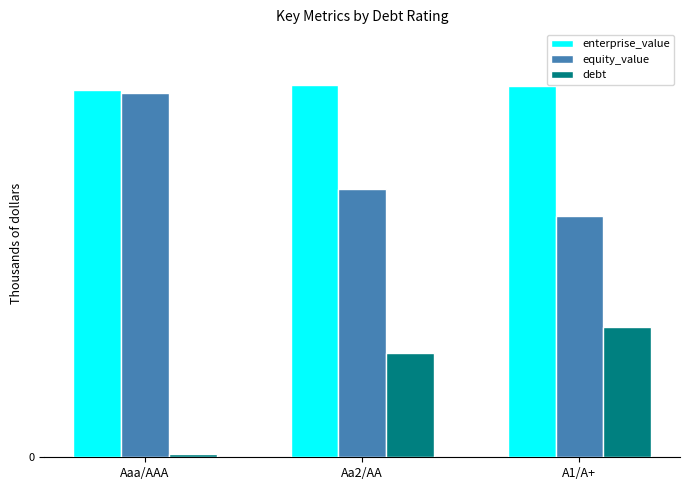

Reading right to left, list all the values displayed in this chart.

enterprise_value: 394.6	395.7	390.9
equity_value: 257.0	285.7	387.5
debt: 138.2	110.6	3.9